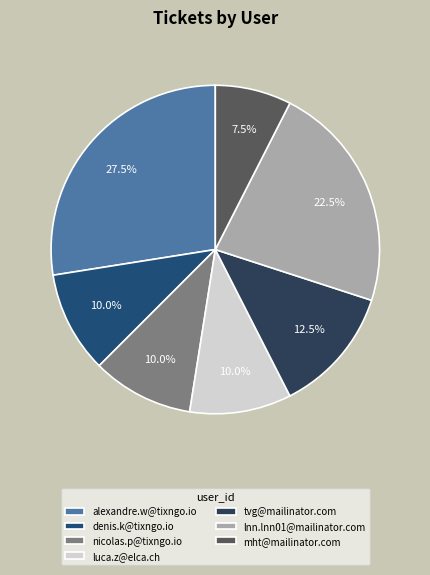

What is the largest slice in the pie chart?

alexandre.w@tixngo.io